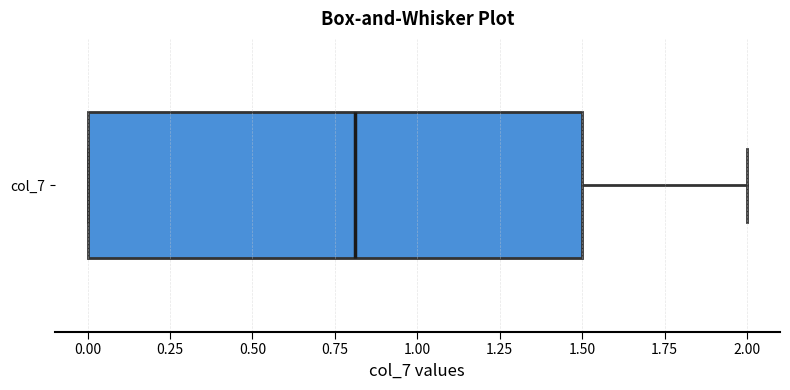

Transcribe this box plot: give where the median line is, the range the box spans, and where the two whiskers end, as read against the x-axis. The values are not printed on the chart, so give them approximately, as read against the axis.

median 0.8, box 0.0 to 1.5, whiskers 0.0 to 2.0